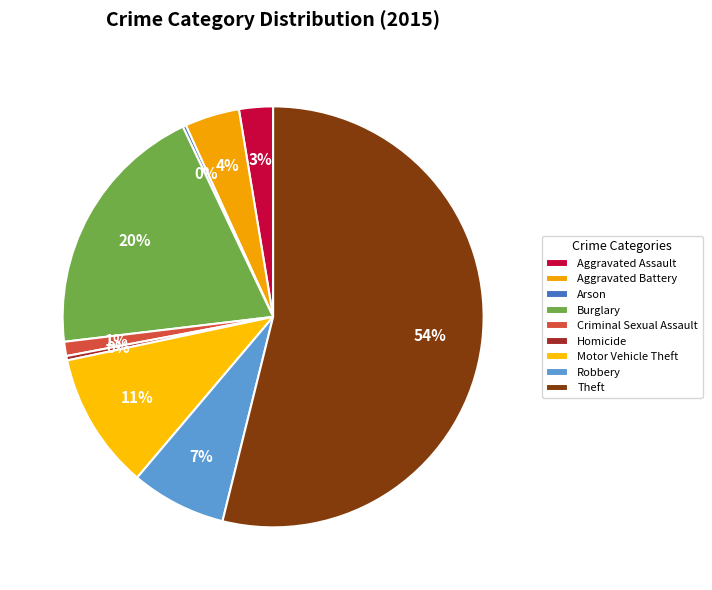

Which slice is the largest?

Theft